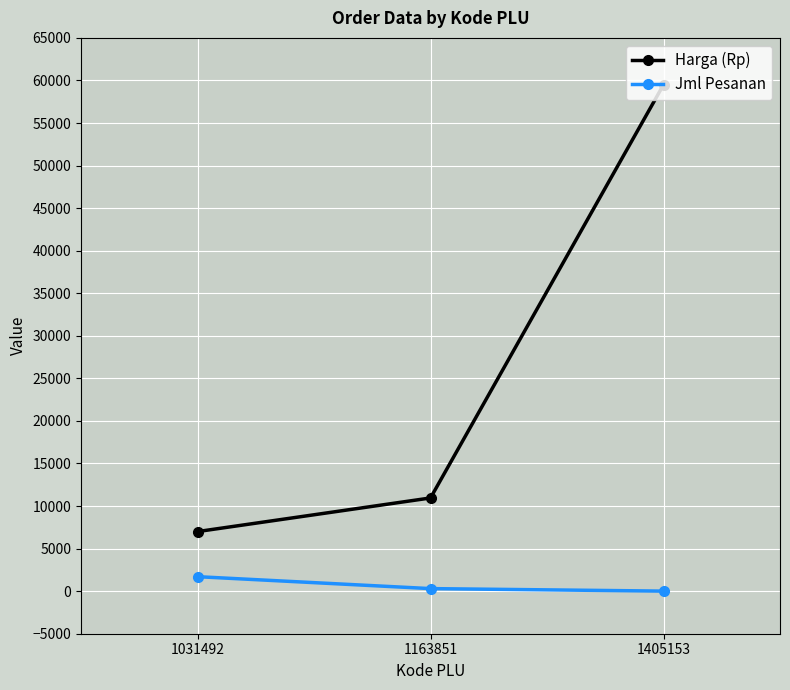

How many data points in Harga (Rp) are less than 10950?

1